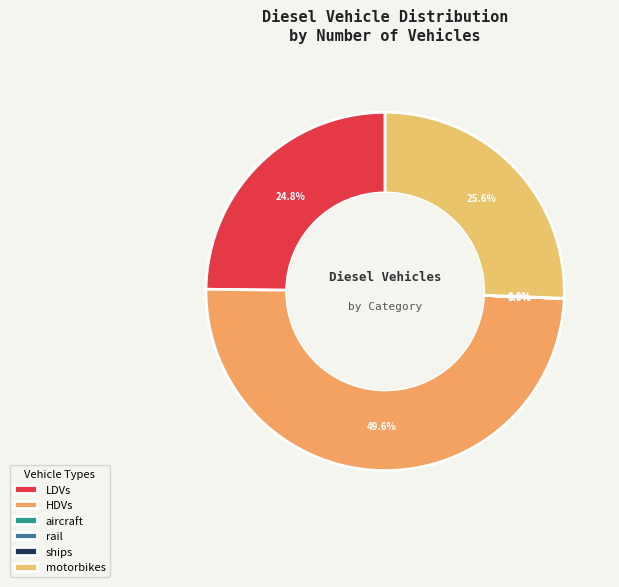

To the nearest percent, what portion does motorbikes represent?

26%